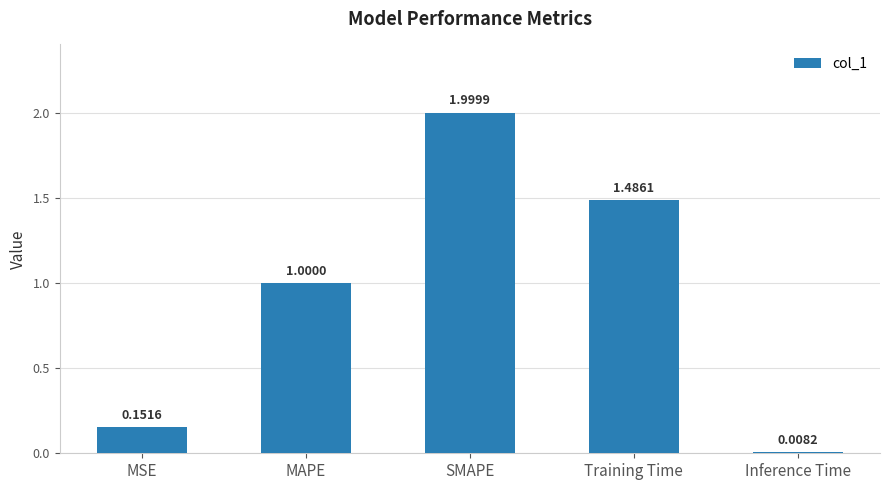

What is the label of the 1st bar from the left?

MSE